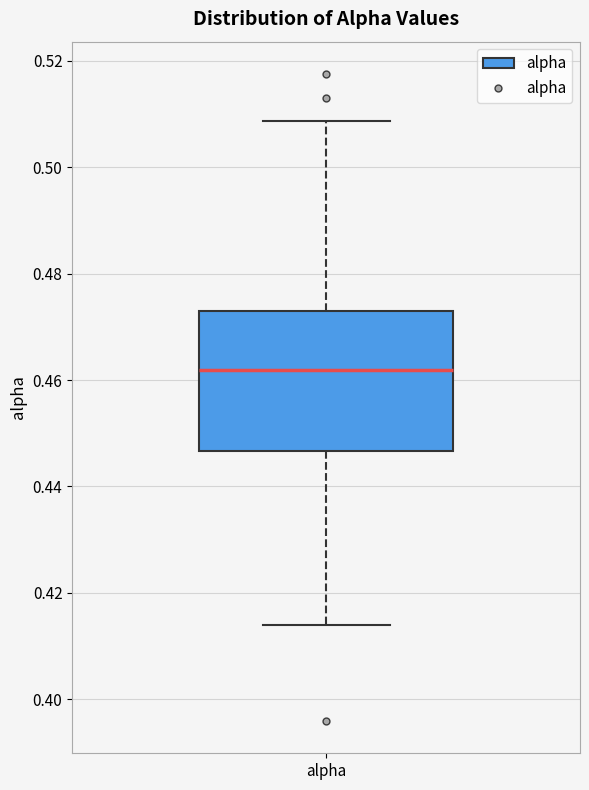

Read this box plot against the y-axis: the position of the median line, the range covered by the box, and the ends of both whiskers. The values are not printed on the chart, so give them approximately, as read against the axis.

median 0.462, box 0.446 to 0.472, whiskers 0.414 to 0.508